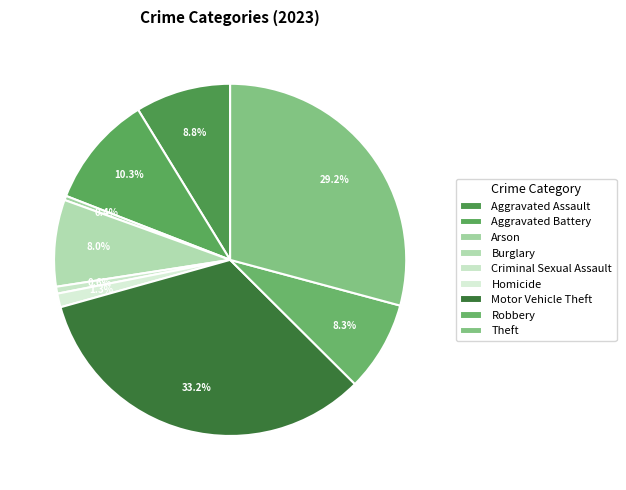

Does Aggravated Assault account for over 50% of the chart?

No